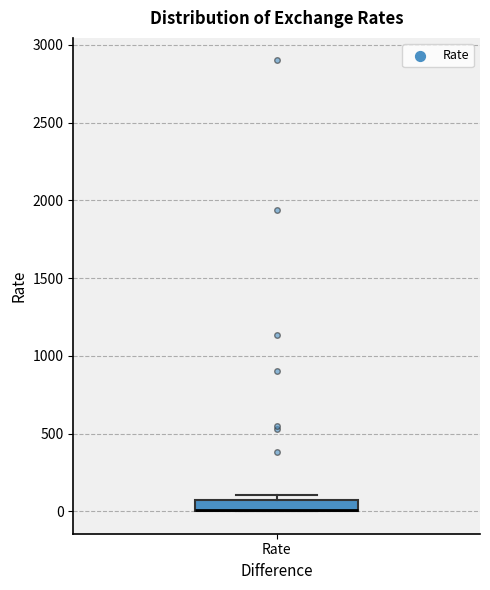

Where is the upper edge of the box for Rate on the y-axis? The values are not printed on the chart, so give them approximately, as read against the axis.

50